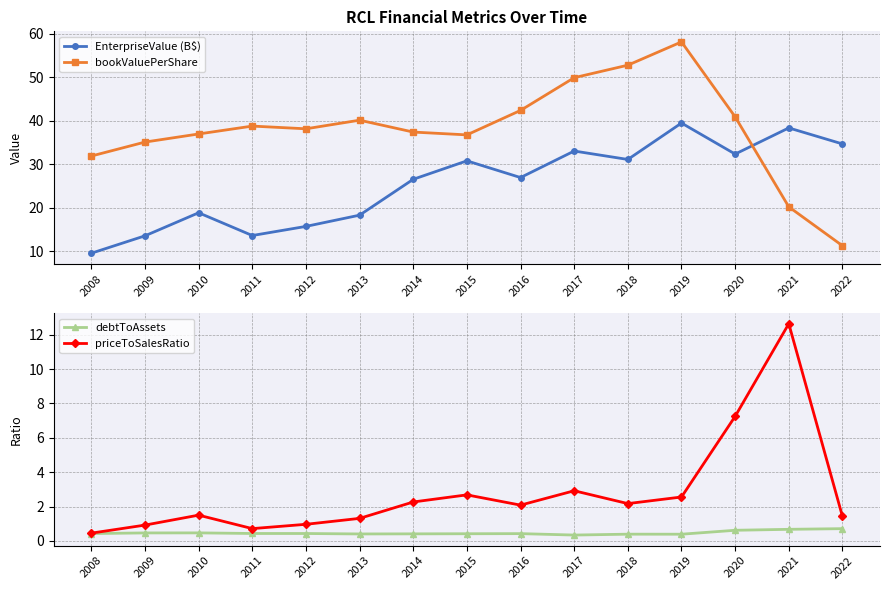

Is it true that debtToAssets equals 1.0 at 2020?

False